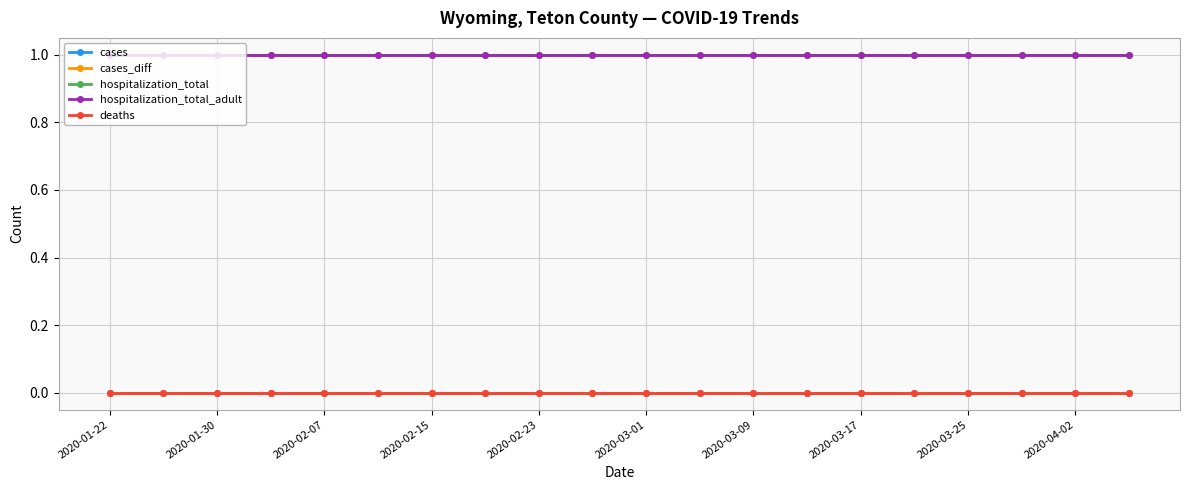

Is this an area chart (filled region under the line)?

No